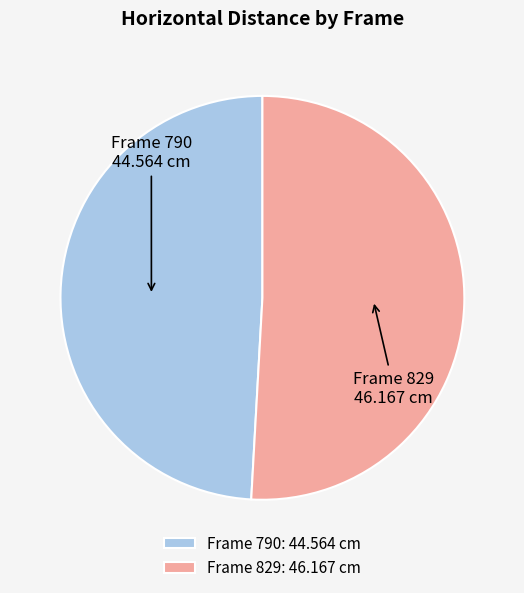

Is there any slice that represents more than half of the pie?

Yes